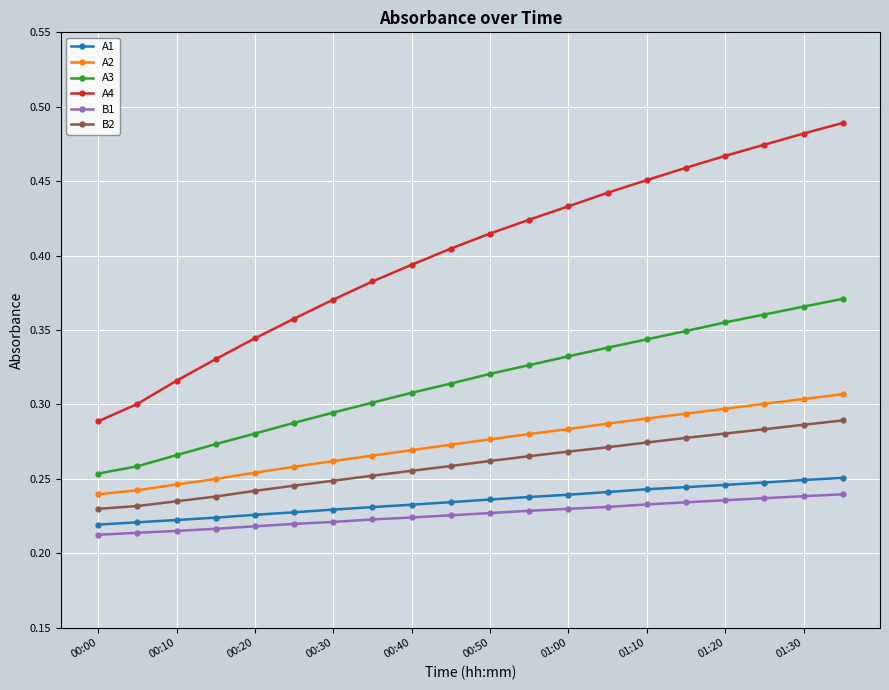

Which series has the widest spread of values?

A4